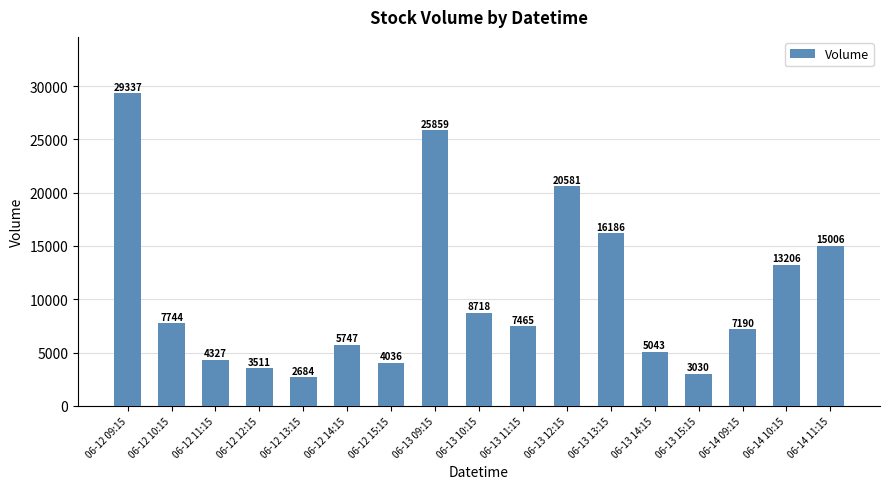

What is the difference between the second highest and minimum values?

23175